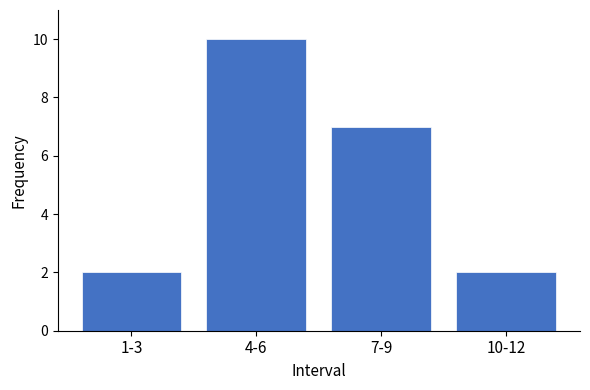

Reading left to right, list all the values displayed in this chart.

2	10	7	2